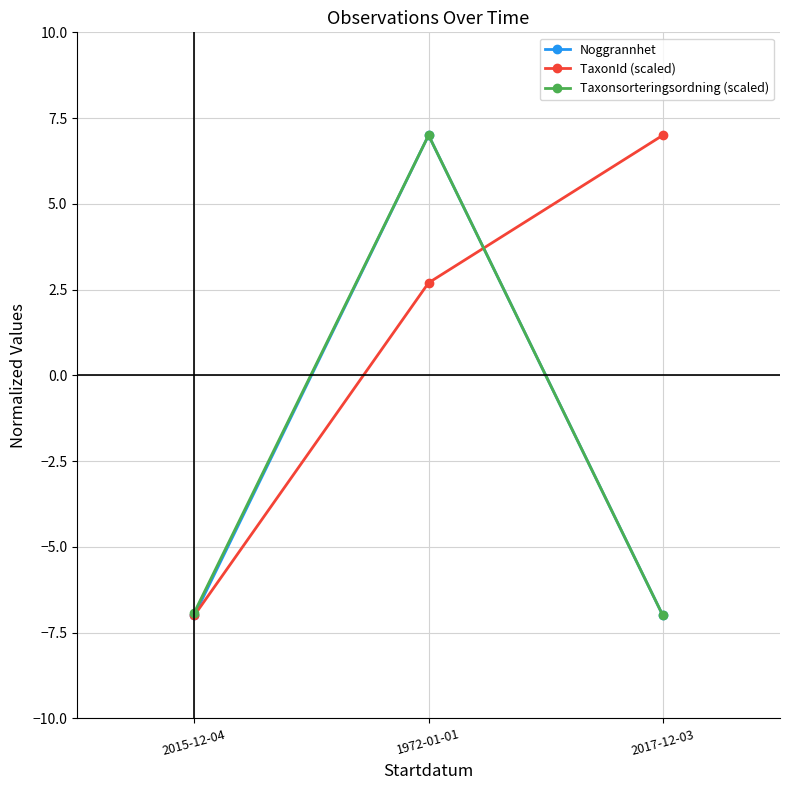

Is it true that Noggrannhet equals -3.2 at 2017-12-03?

False